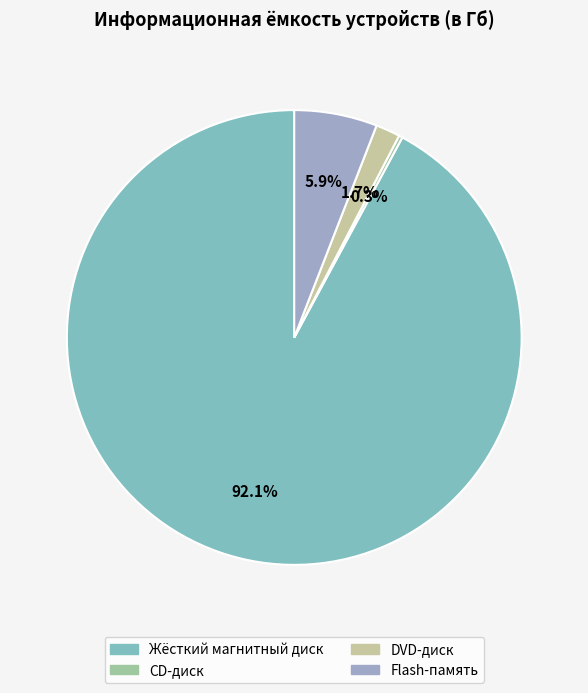

What is the largest slice in the pie chart?

Жёсткий магнитный диск